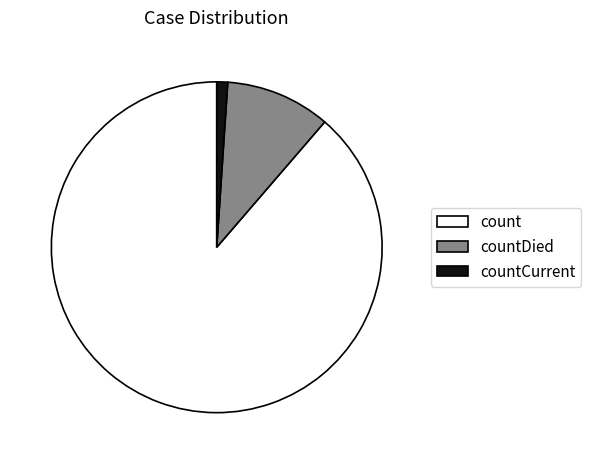

Is there a majority slice in this chart?

Yes